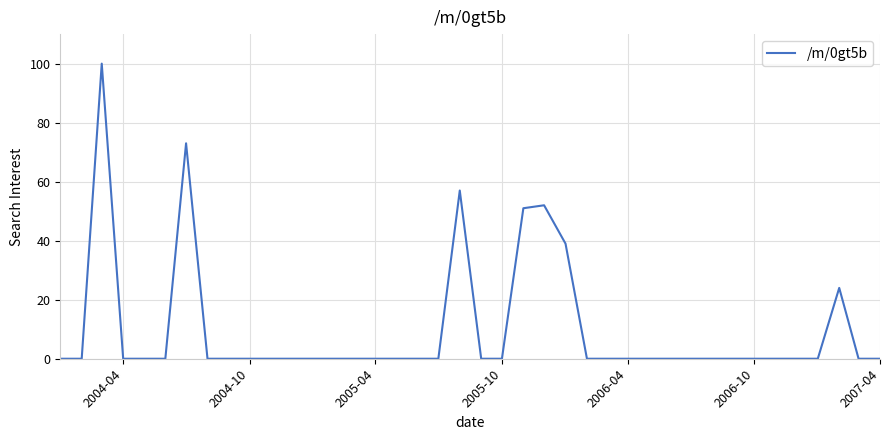

What is the greatest value displayed?

100